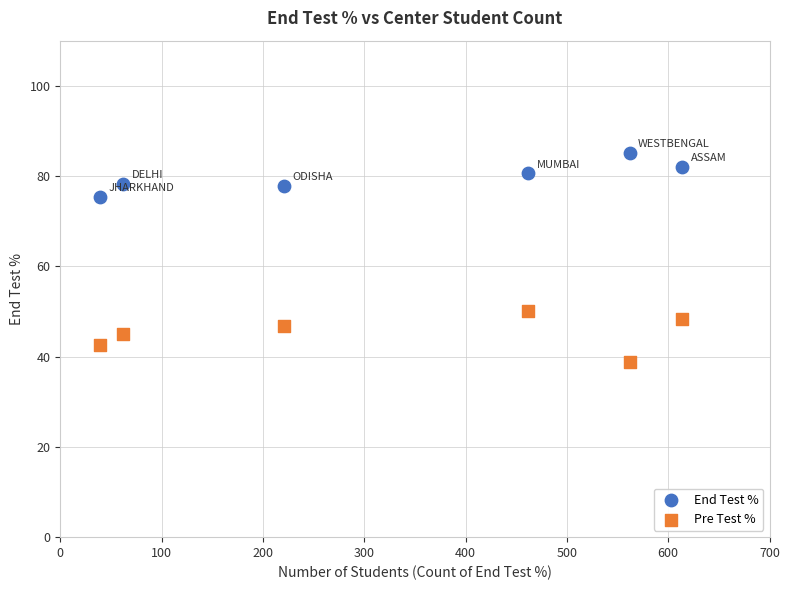

Which series reaches the minimum Y coordinate?

Pre Test %